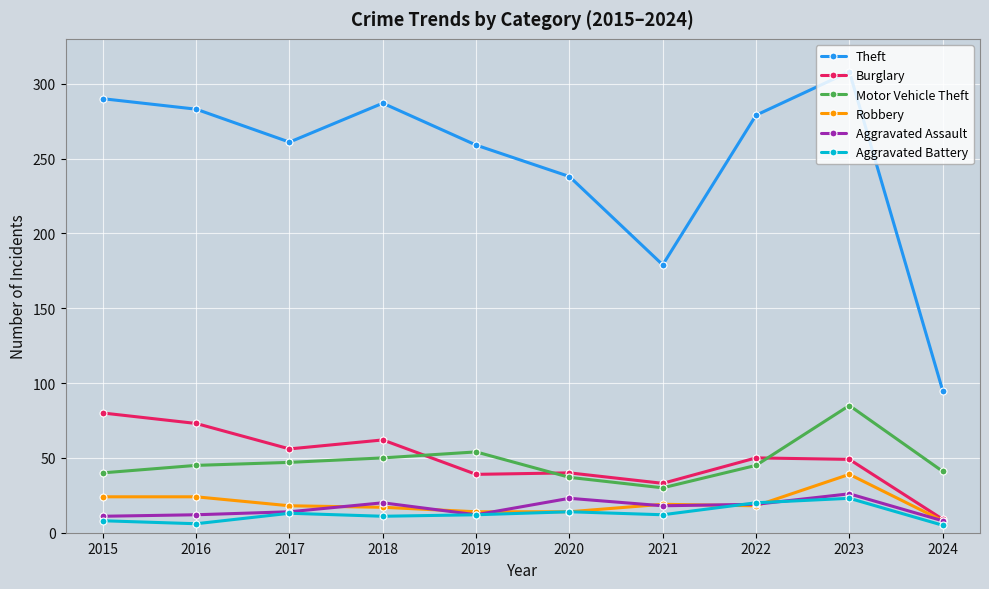

The value of Theft at 2022 is 279. True or false?

True